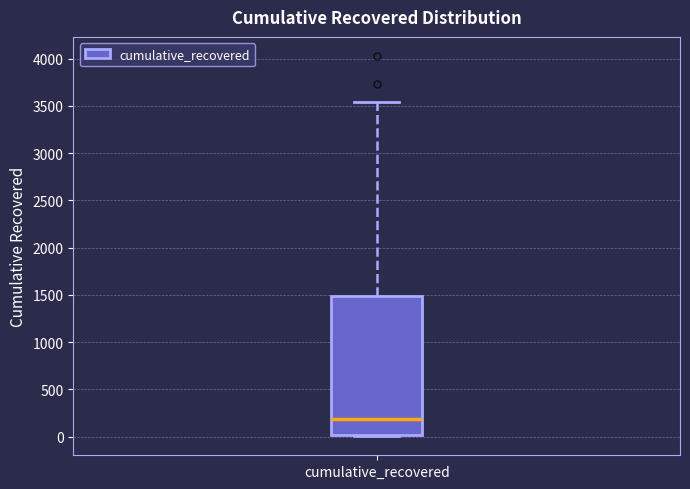

Transcribe this box plot: give where the median line is, the range the box spans, and where the two whiskers end, as read against the y-axis. The values are not printed on the chart, so give them approximately, as read against the axis.

median 200, box 0 to 1500, whiskers 0 to 3550